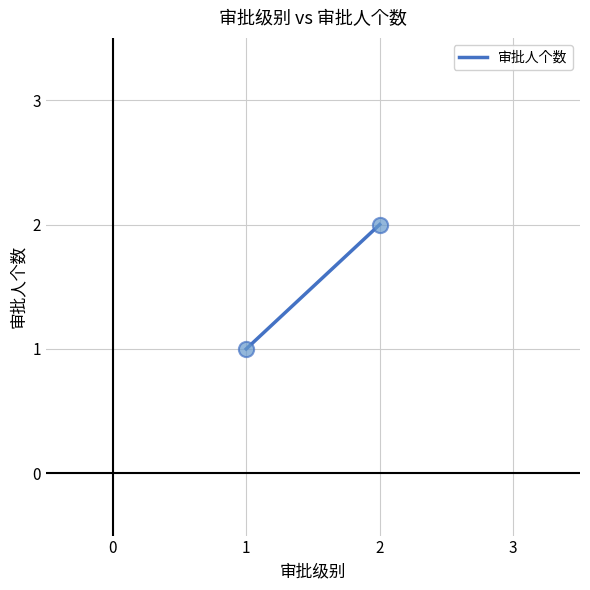

List the coordinates of all points as (Y, X) pairs, reading left to right.

(1, 1)  (2, 2)